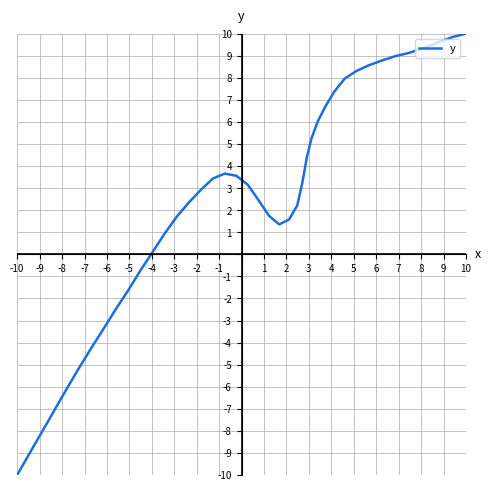

The chart shows a value of 16.4 at -7. True or false?

False